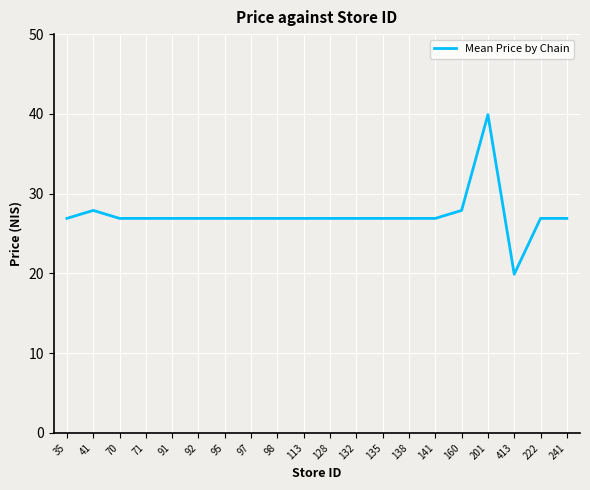

What position from the right is 70?

18